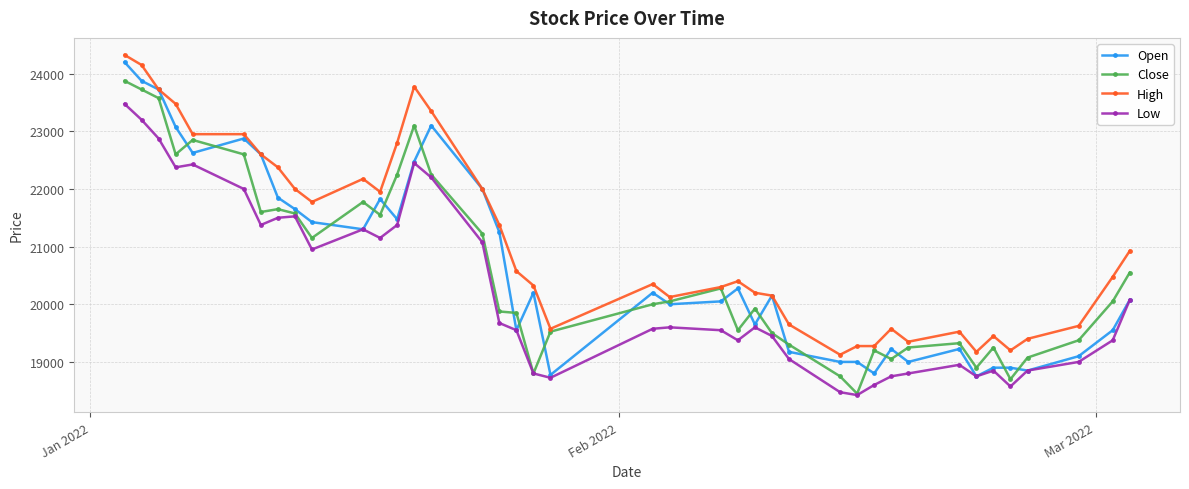

What is the difference between the maximum and minimum values in the High series?

5200